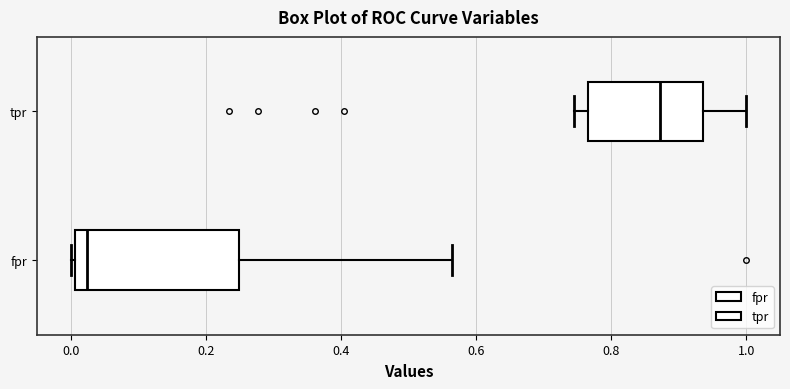

Which box's median line is the furthest to the left?

fpr